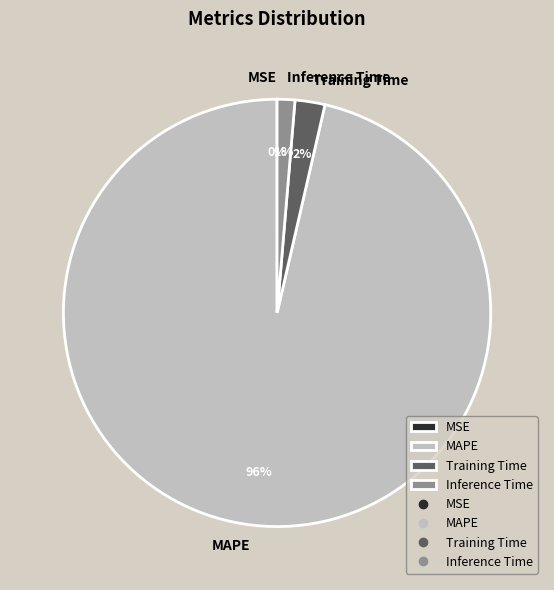

The Inference Time slice represents 1% of the pie. True or false?

True